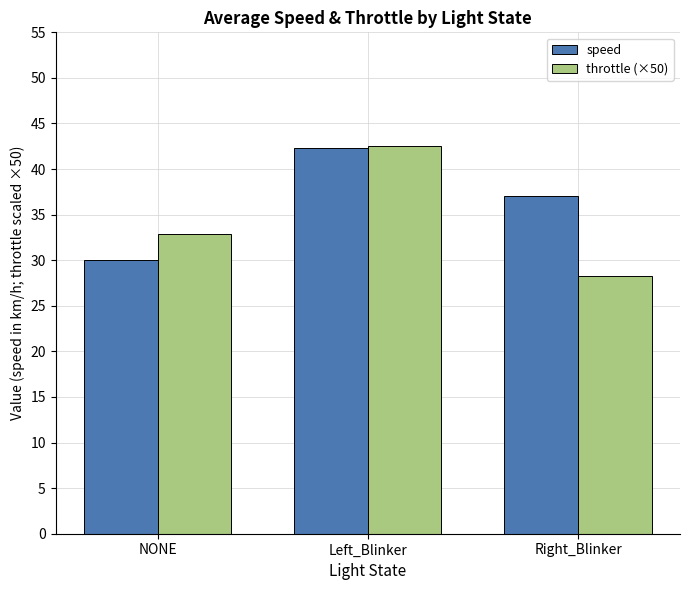

Is it true that throttle (×50) equals 28.2 at Right_Blinker?

True